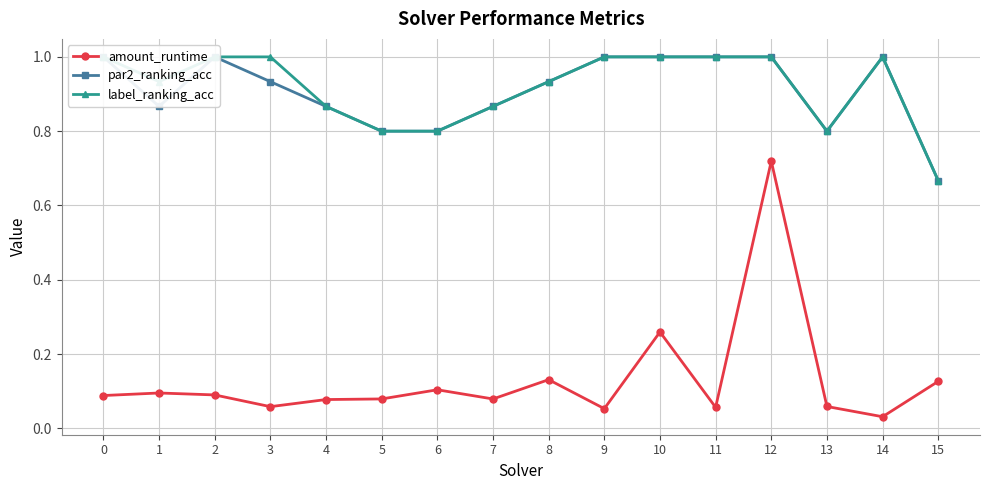

True or false: amount_runtime and par2_ranking_acc cross at least once.

False